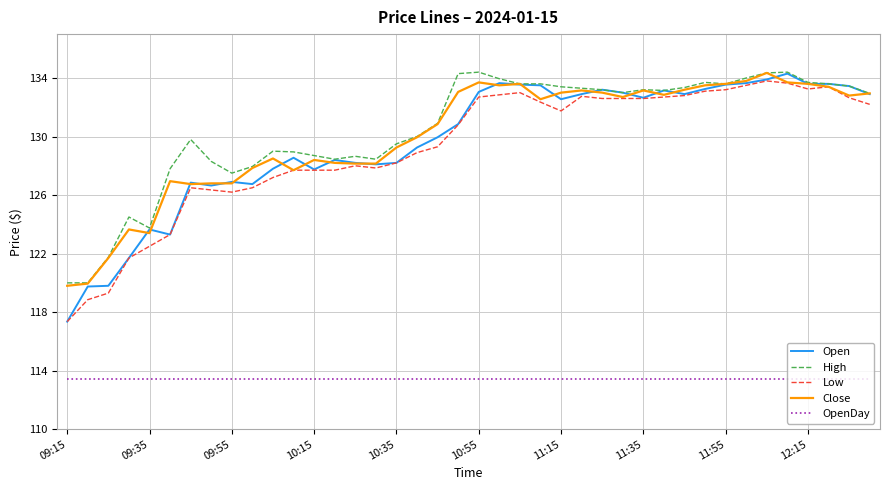

What is the minimum value shown in the chart?

113.4